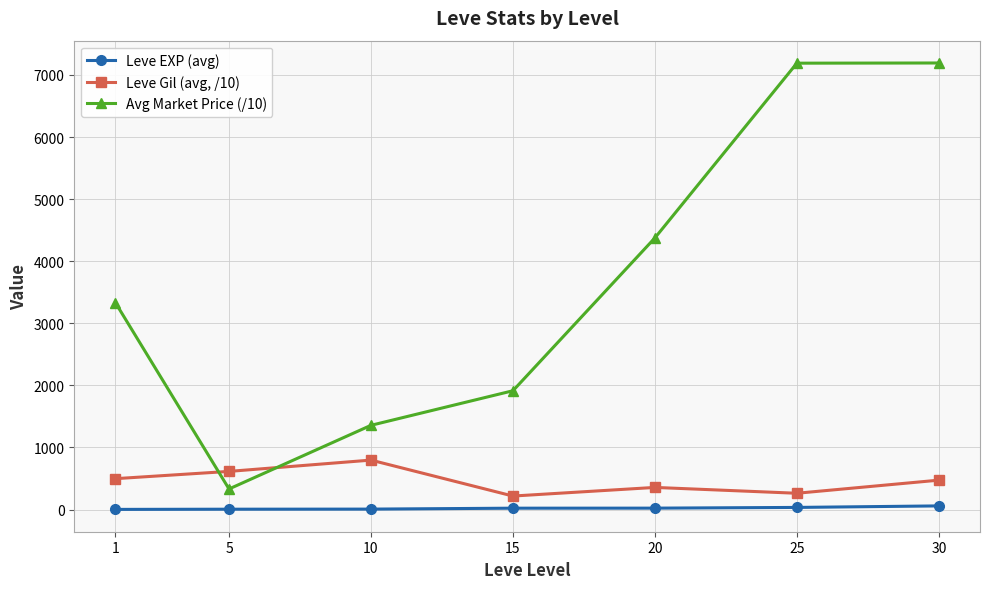

What is the minimum value shown in the chart?

3.0